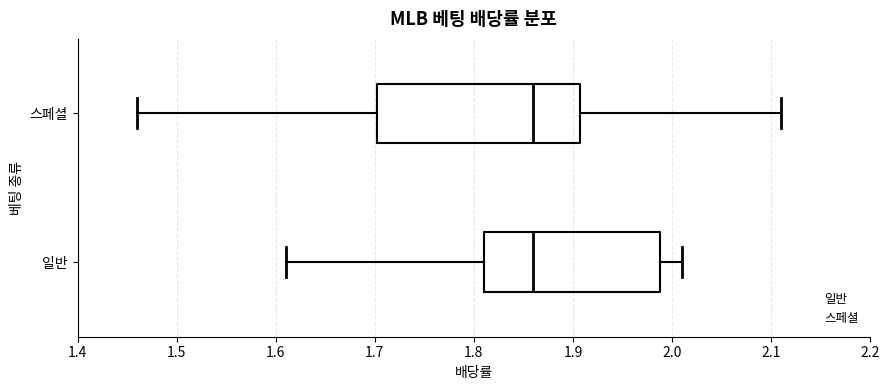

Reading bottom to top, transcribe this box plot: for each box, give where its median line is, the range the box spans, and where its two whiskers end, as read against the x-axis. The values are not printed on the chart, so give them approximately, as read against the axis.

일반: median 1.86, box 1.81 to 1.99, whiskers 1.61 to 2.01
스페셜: median 1.86, box 1.70 to 1.91, whiskers 1.46 to 2.11